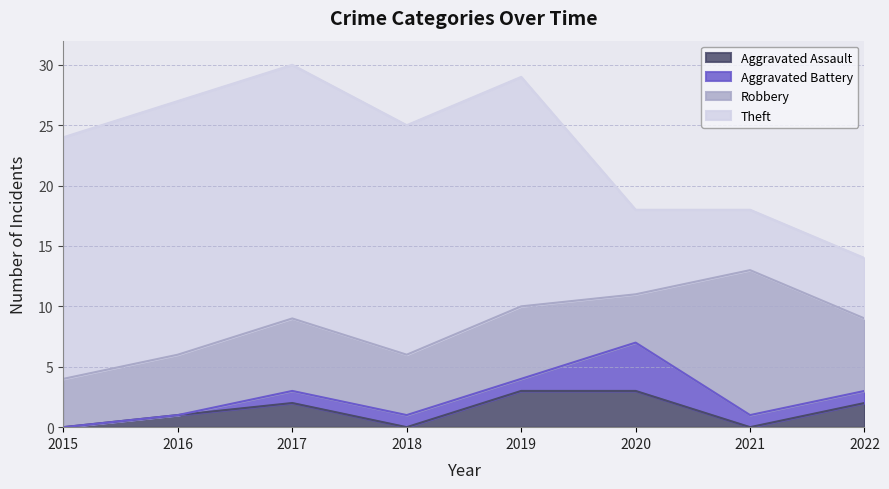

What is the sum of the Aggravated Battery values at 2016 and 2020?

4